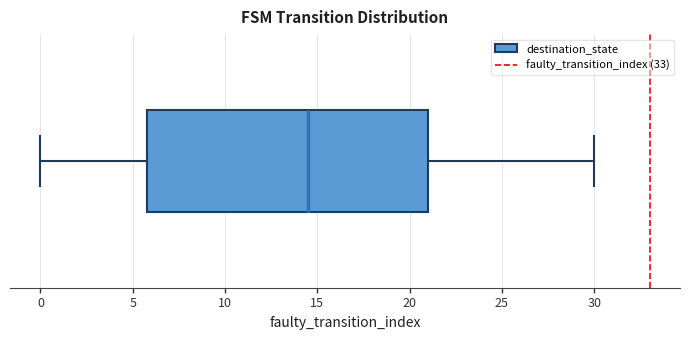

Read this box plot against the x-axis: the position of the median line, the range covered by the box, and the ends of both whiskers. The values are not printed on the chart, so give them approximately, as read against the axis.

median 14.5, box 6.0 to 21.0, whiskers 0.0 to 30.0